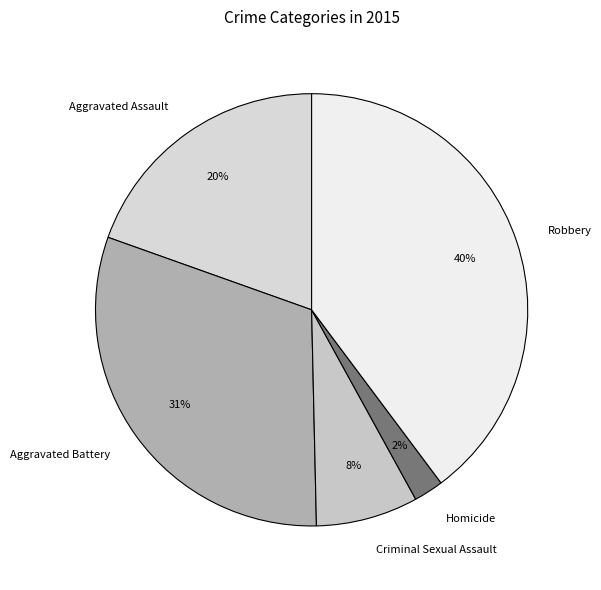

Combined, do Robbery and Aggravated Assault account for over 50%?

Yes